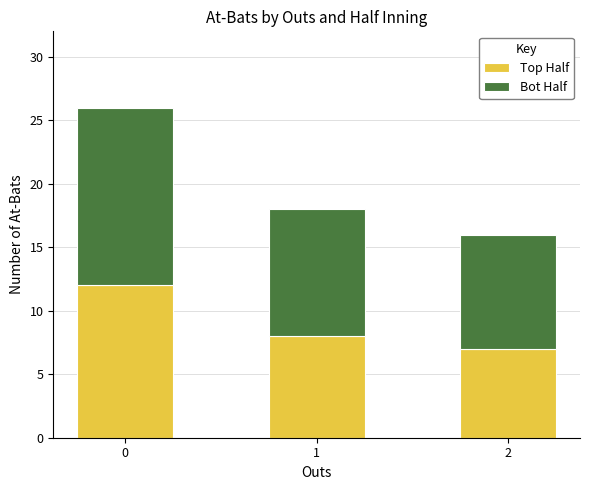

How many distinct data groups are displayed?

2